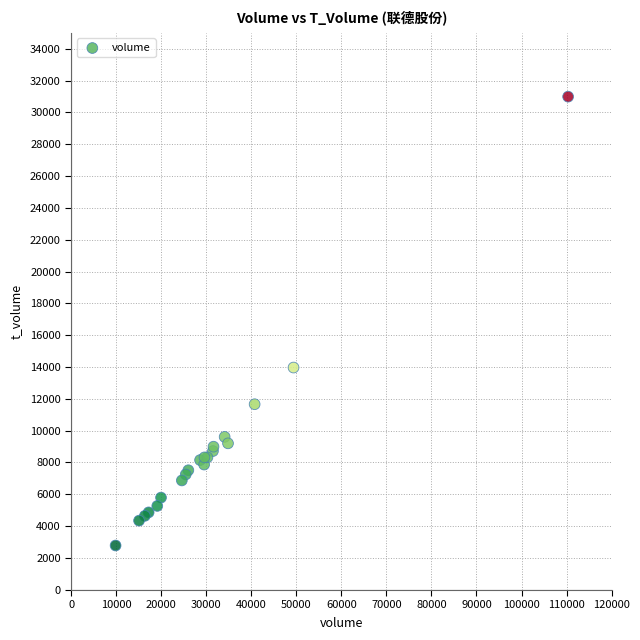

What Y value in the scatter plot is closest to 16884?

13963